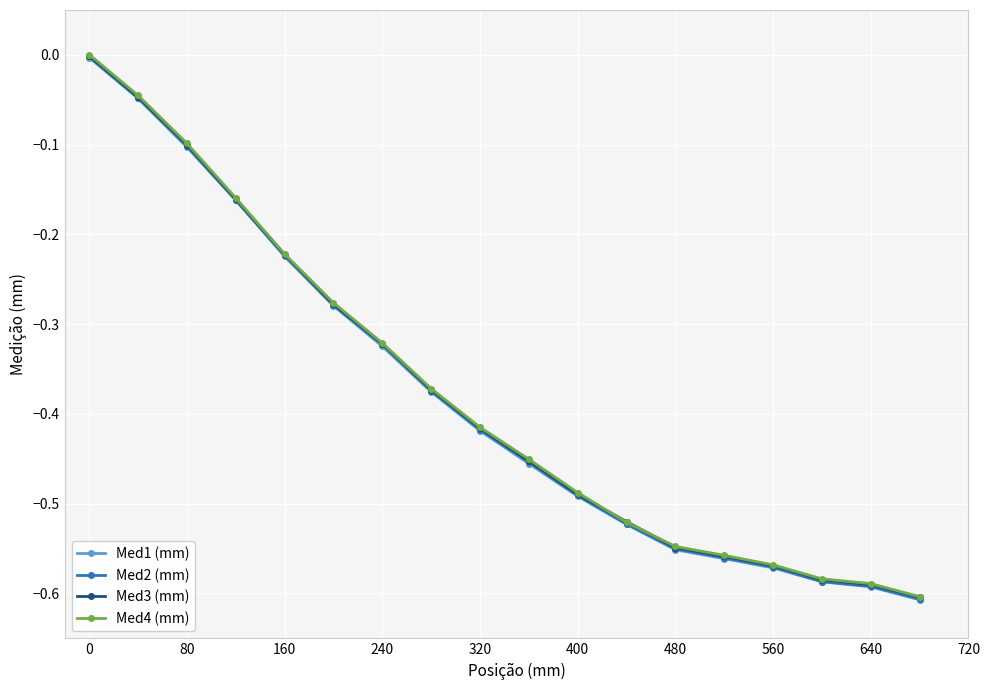

True or false: Med1 (mm) has more than 1 points higher than both neighbors.

False